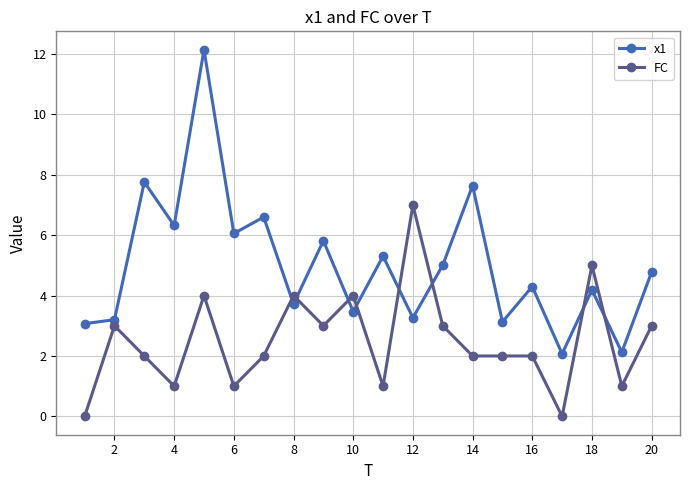

Which series ends up on top after the final intersection of x1 and FC?

x1